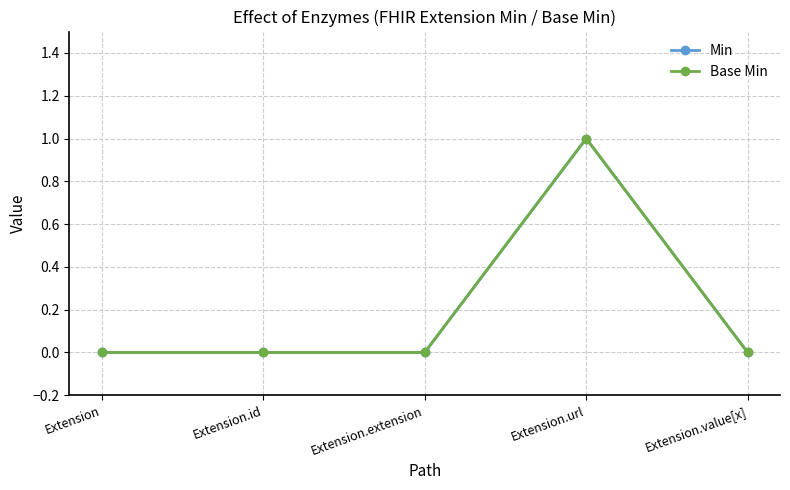

What is the label of the 5th point from the left?

Extension.value[x]